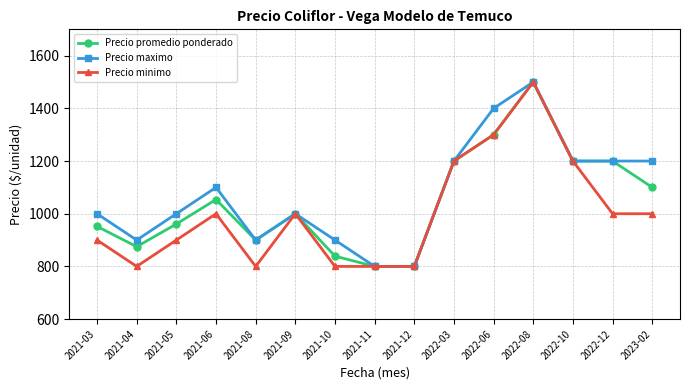

What is the minimum value for Precio promedio ponderado?

800